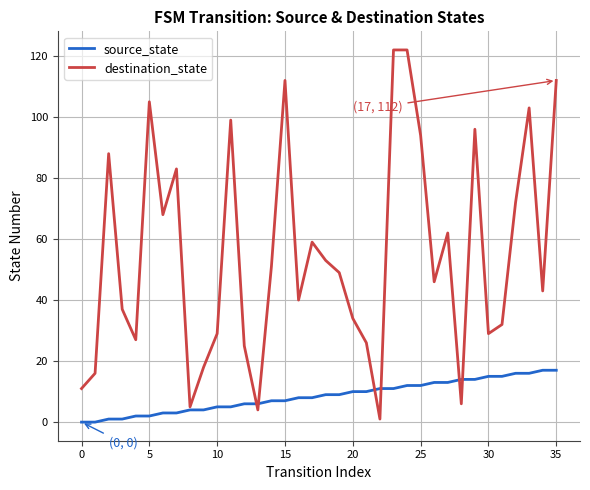

Which series has the largest range (max minus min)?

destination_state